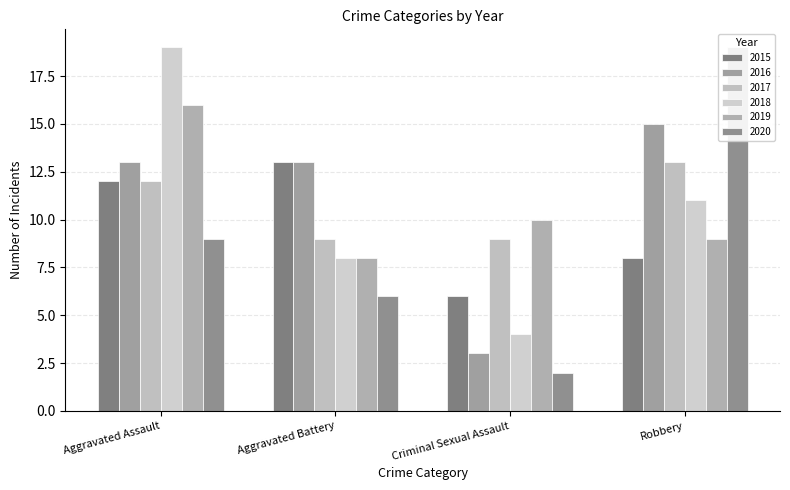

Does the chart contain stacked bars?

No